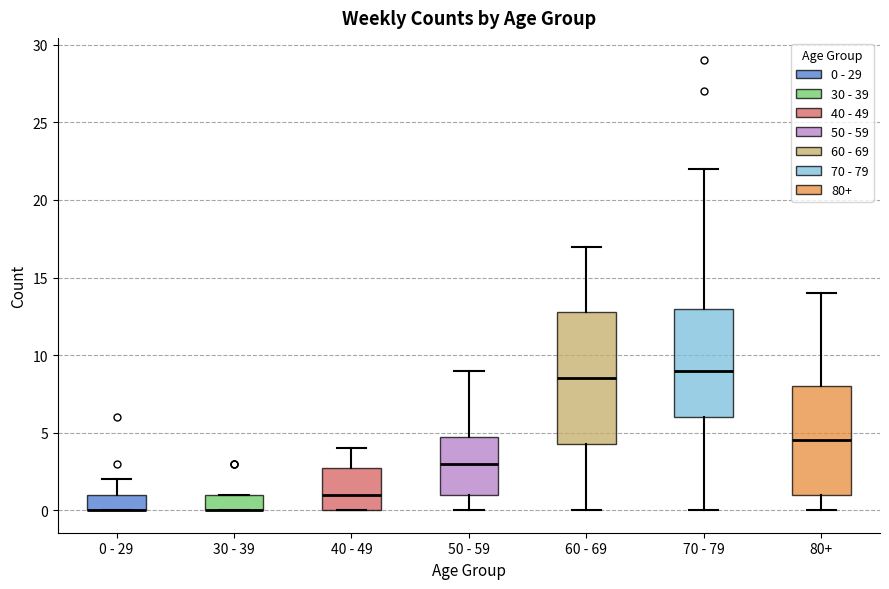

Reading left to right, read every box against the y-axis: the position of its median line, the range the box covers, and the ends of its whiskers. The values are not printed on the chart, so give them approximately, as read against the axis.

0 - 29: median 0.0 (drawn on the box's lower edge), box 0.0 to 1.0, whiskers 0.0 to 2.0
30 - 39: median 0.0 (drawn on the box's lower edge), box 0.0 to 1.0, whiskers 0.0 to 1.0
40 - 49: median 1.0, box 0.0 to 3.0, whiskers 0.0 to 4.0
50 - 59: median 3.0, box 1.0 to 5.0, whiskers 0.0 to 9.0
60 - 69: median 8.5, box 4.5 to 13.0, whiskers 0.0 to 17.0
70 - 79: median 9.0, box 6.0 to 13.0, whiskers 0.0 to 22.0
80+: median 4.5, box 1.0 to 8.0, whiskers 0.0 to 14.0